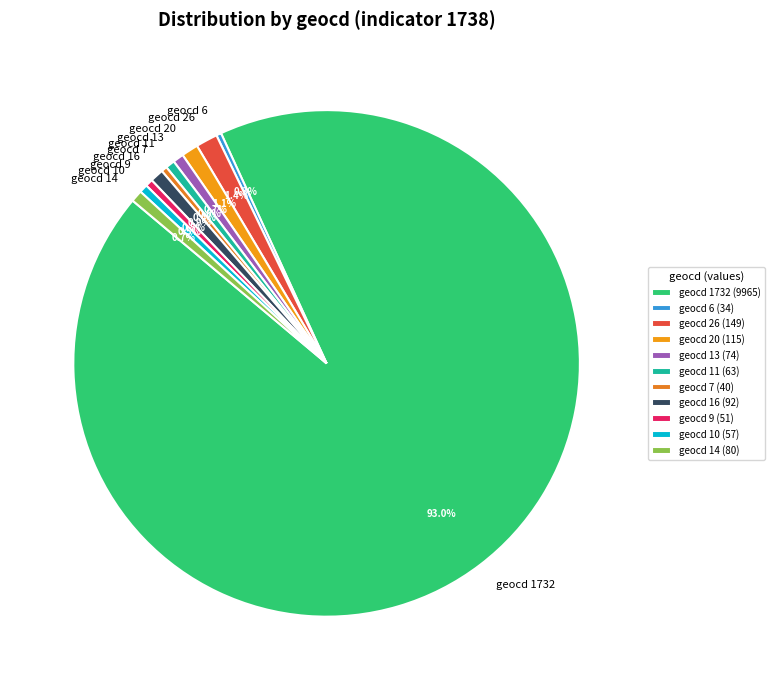

Does geocd 6 account for over 50% of the chart?

No